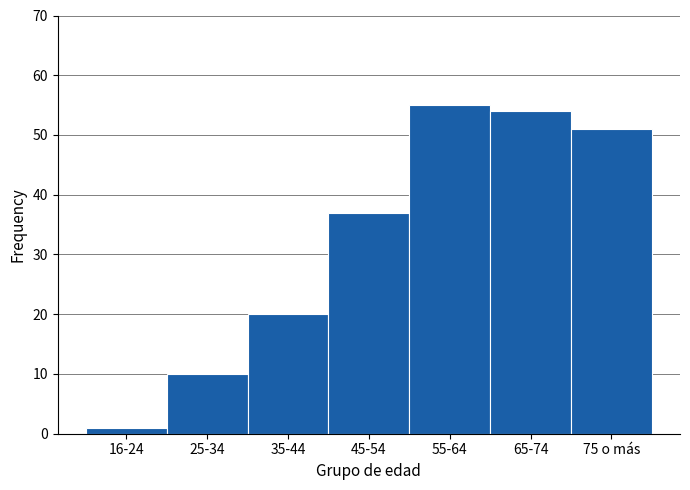

Reading right to left, what are all the values shown in this chart?

51	54	55	37	20	10	1